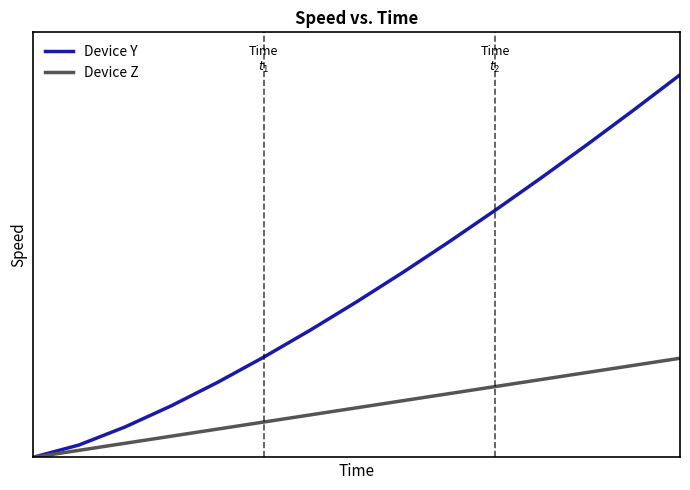

Reading left to right, extract all data points from this chart.

Device Y: 0.0	0.1	0.2	0.4	0.5	0.7	0.9	1.1	1.3	1.5	1.7	2.0	2.2	2.5	2.7
Device Z: 0.0	0.0	0.1	0.1	0.2	0.2	0.3	0.3	0.4	0.5	0.5	0.5	0.6	0.7	0.7